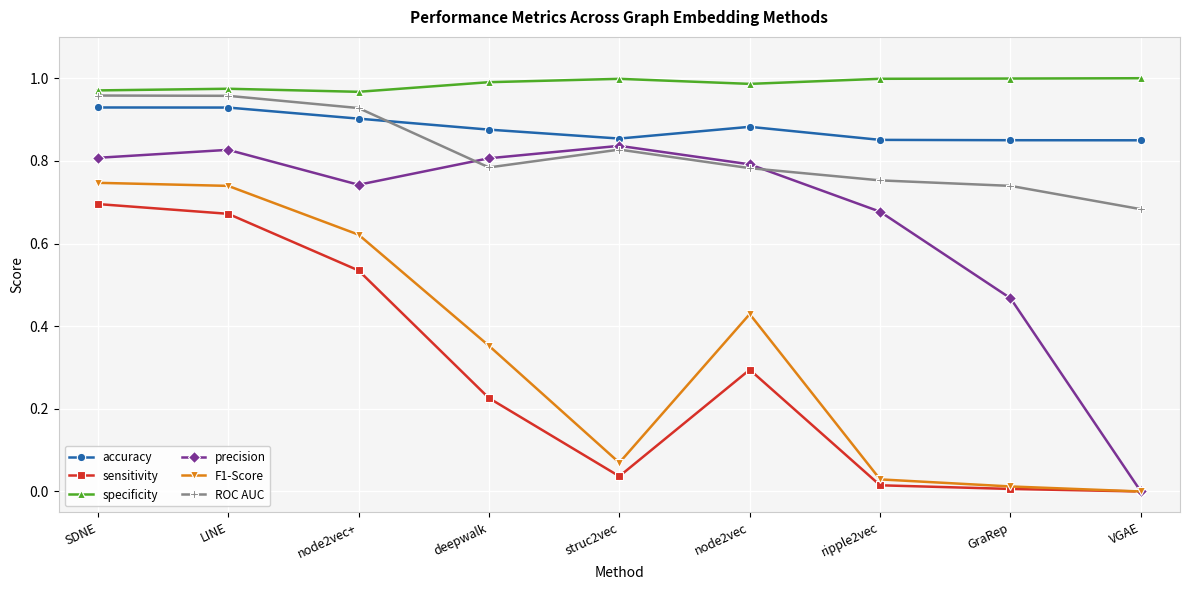

True or false: F1-Score has a value of 0.0 at GraRep.

True